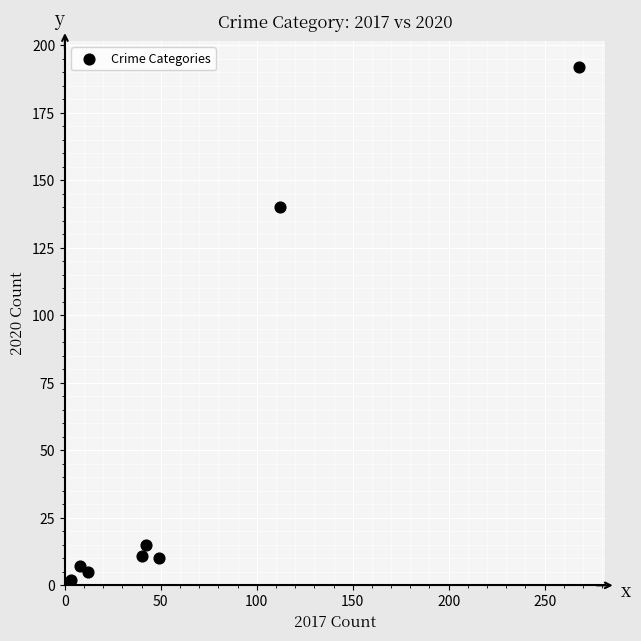

What Y value in the scatter plot is closest to 96?

140